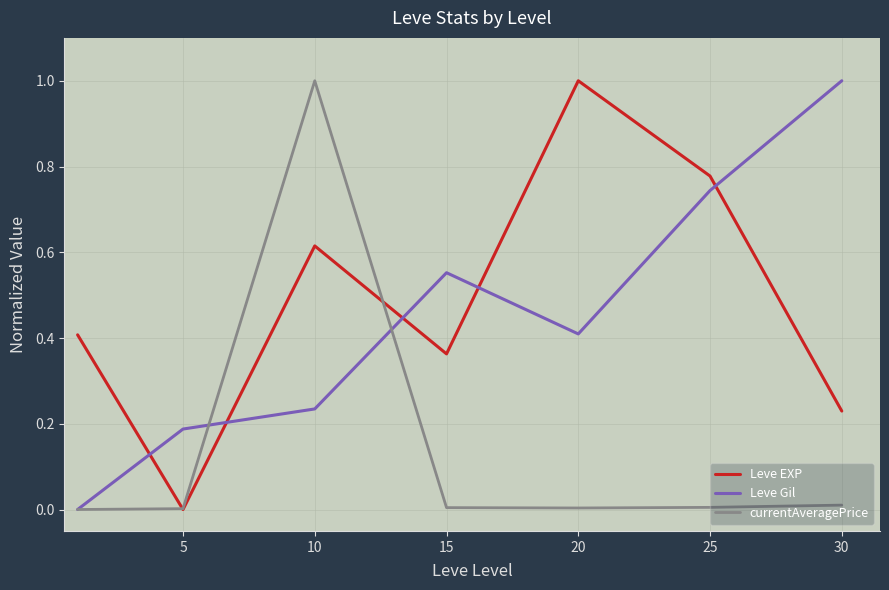

Which series ends up on top after the final intersection of Leve Gil and Leve EXP?

Leve Gil